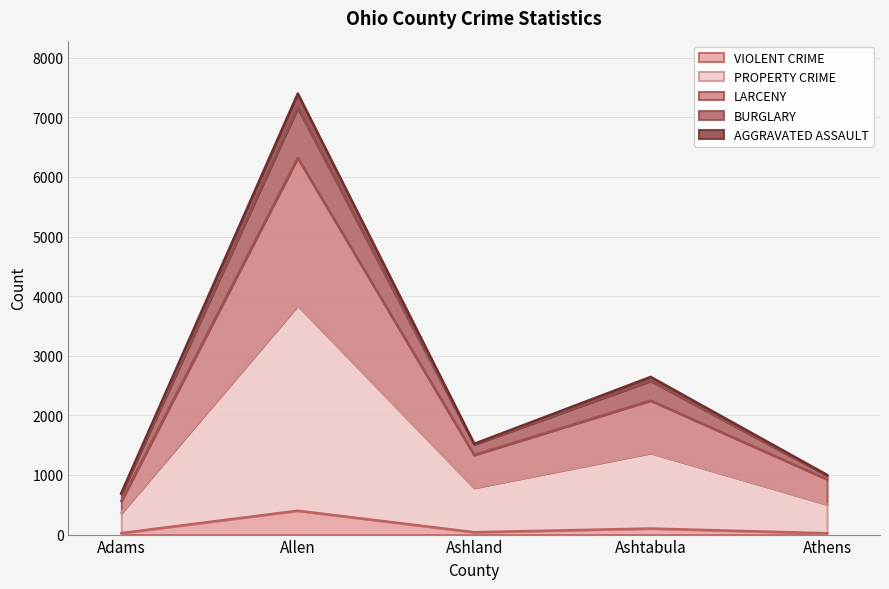

Where is AGGRAVATED ASSAULT nearest to the value 4048?

Ashtabula